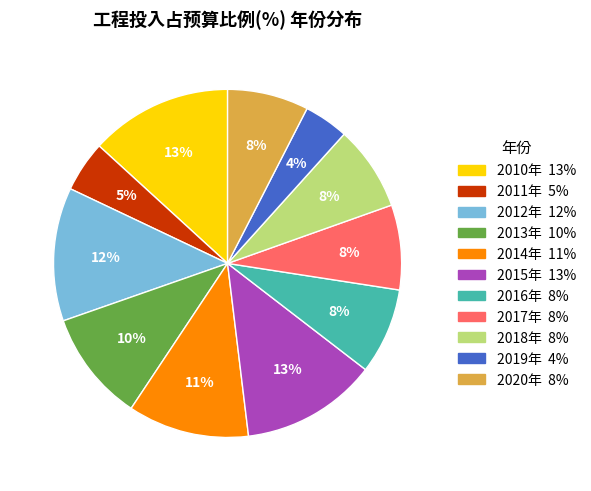

Does any single category account for the majority?

No